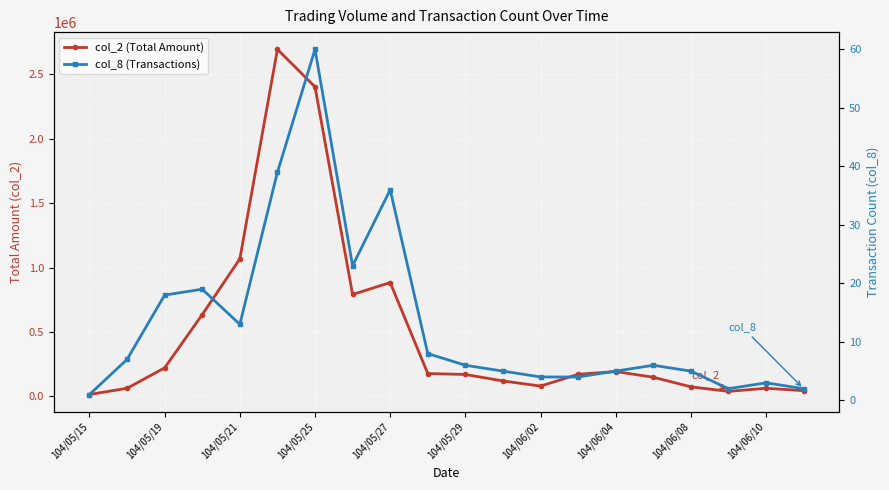

What value does the col_2 (Total Amount) series have at 104/06/08?

73100